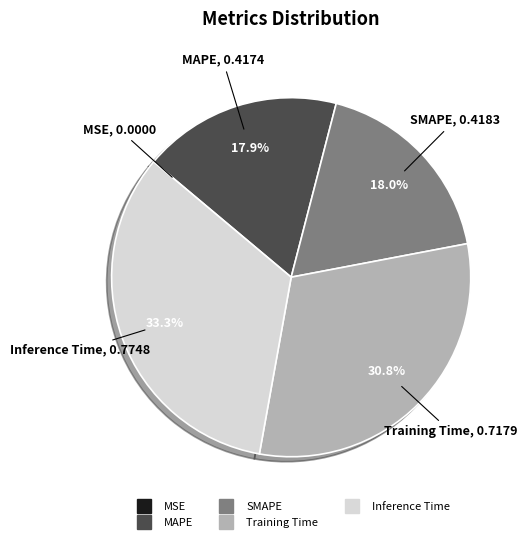

To the nearest percent, what is the average slice percentage?

20%